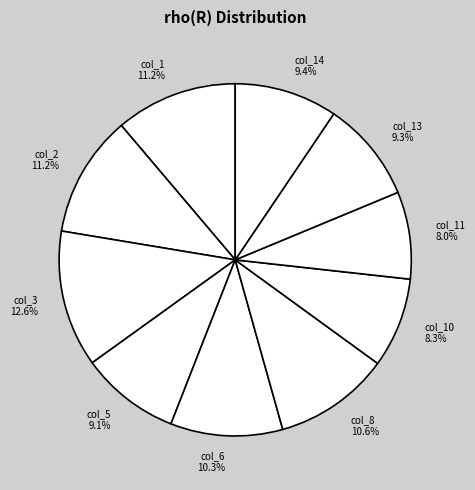

How many segments does this pie chart have?

10